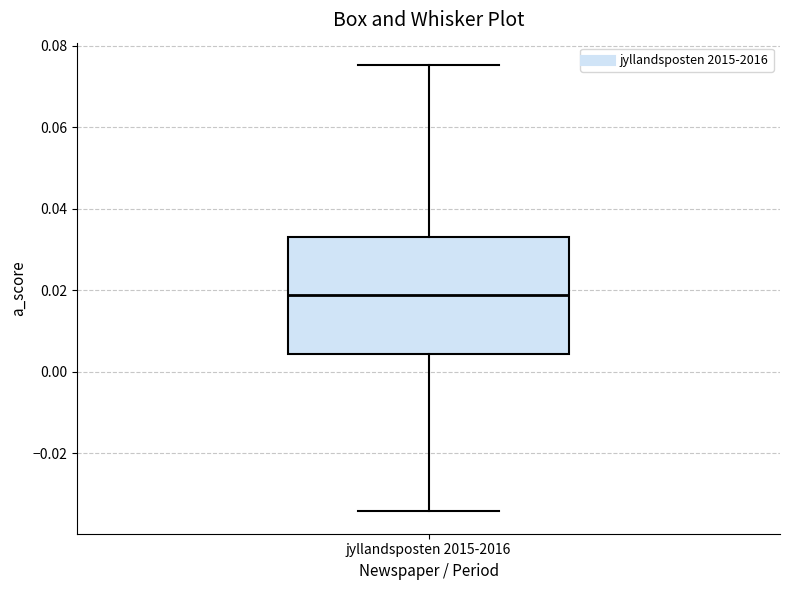

Read this box plot against the y-axis: the position of the median line, the range covered by the box, and the ends of both whiskers. The values are not printed on the chart, so give them approximately, as read against the axis.

median 0.018, box 0.004 to 0.034, whiskers -0.034 to 0.076